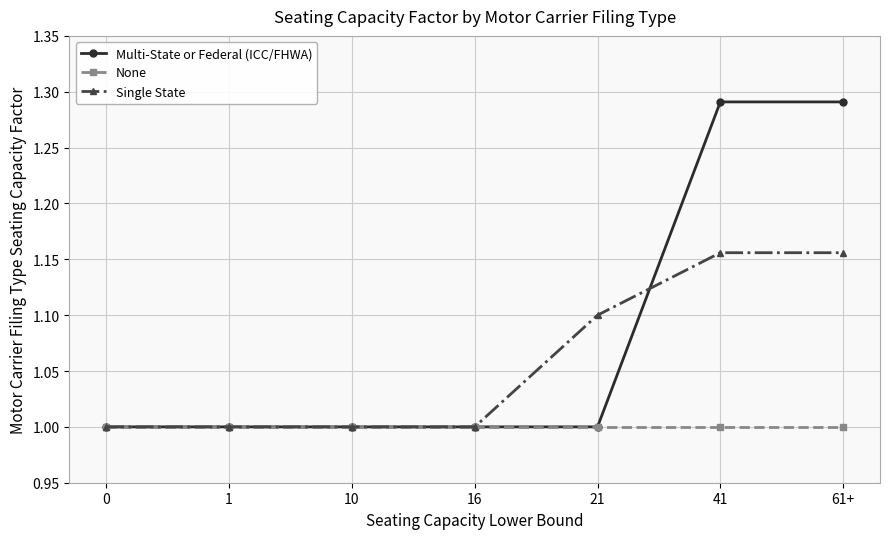

Is it true that Single State equals 1.0 at 16?

True